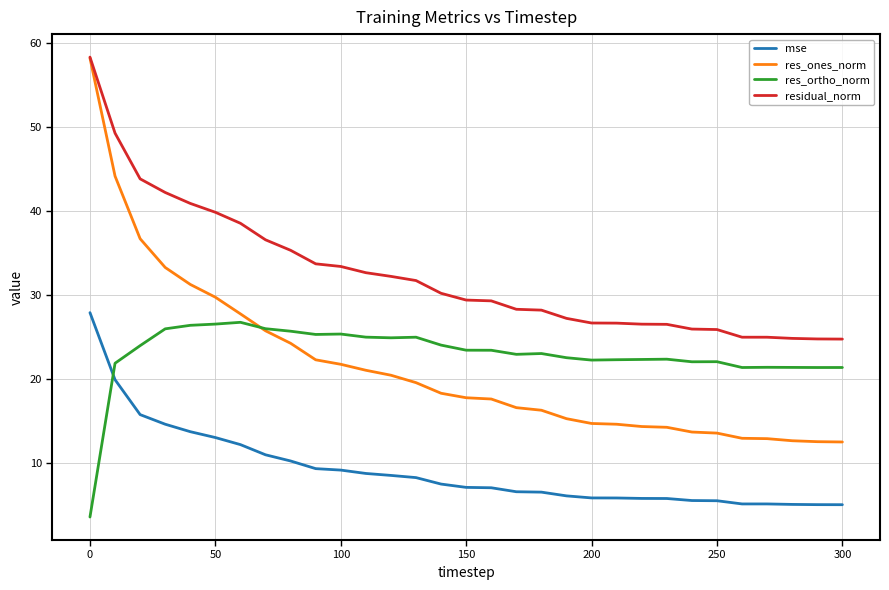

What is the highest value of the res_ortho_norm series?

26.8